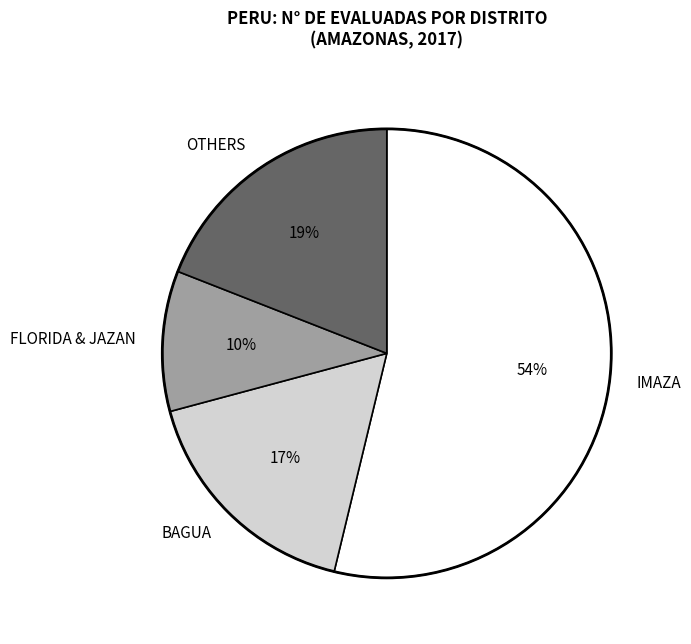

Is the sum of IMAZA and FLORIDA & JAZAN greater than half?

Yes